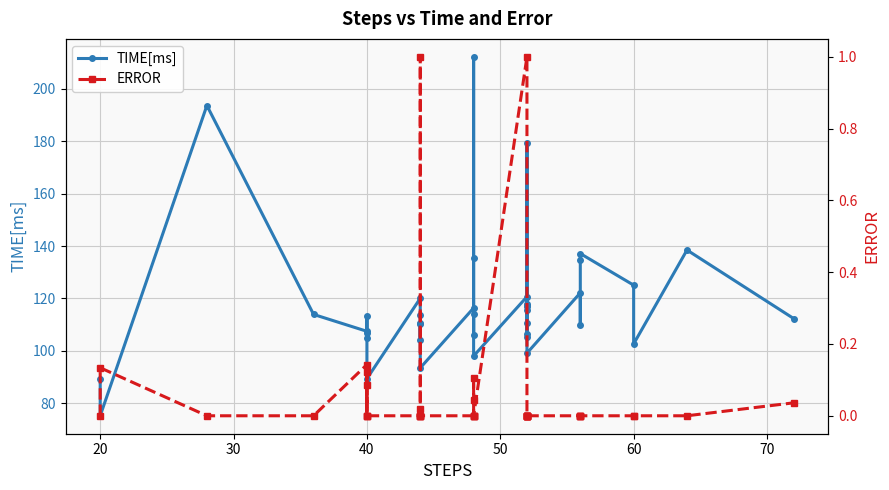

How many values in the TIME[ms] series exceed 113?

20